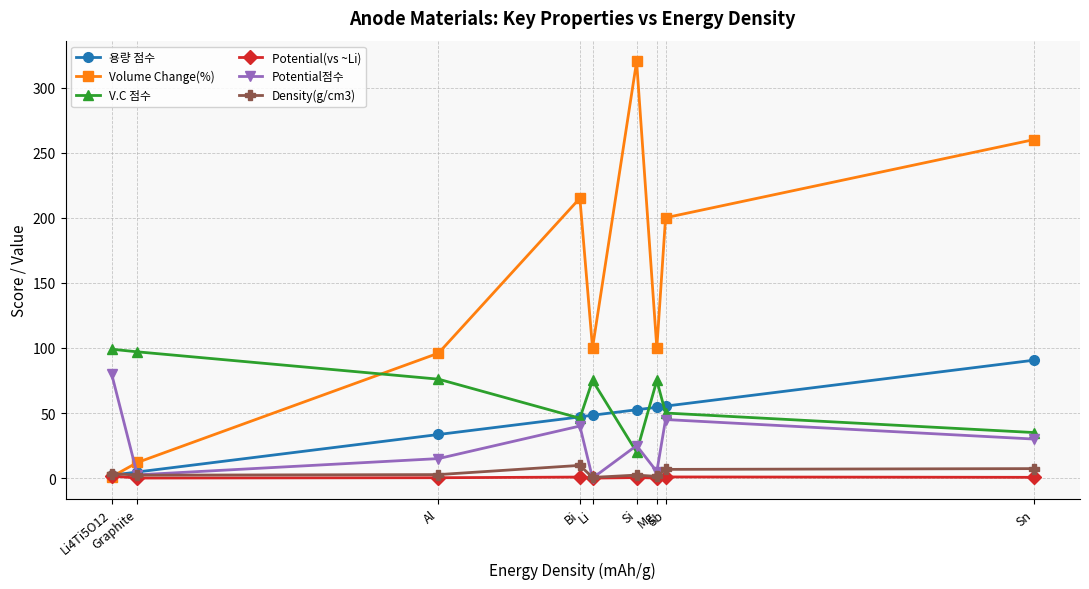

What is the maximum value for V.C 점수?

99.0